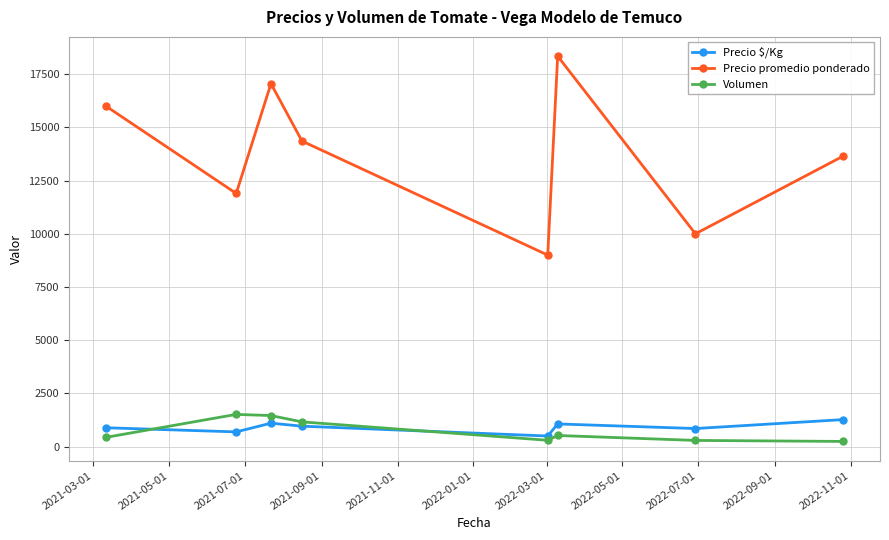

How many data points in Volumen are less than 525?

4